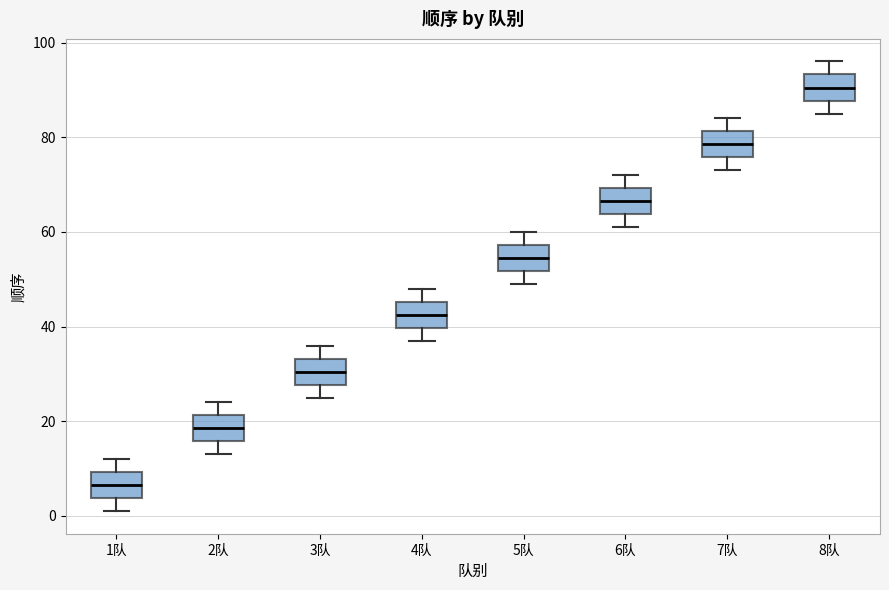

Reading left to right, transcribe this box plot: for each box, give where its median line is, the range the box spans, and where its two whiskers end, as read against the y-axis. The values are not printed on the chart, so give them approximately, as read against the axis.

1队: median 6, box 4 to 10, whiskers 2 to 12
2队: median 18, box 16 to 22, whiskers 14 to 24
3队: median 30, box 28 to 34, whiskers 26 to 36
4队: median 42, box 40 to 46, whiskers 38 to 48
5队: median 54, box 52 to 58, whiskers 50 to 60
6队: median 66, box 64 to 70, whiskers 62 to 72
7队: median 78, box 76 to 82, whiskers 74 to 84
8队: median 90, box 88 to 94, whiskers 86 to 96